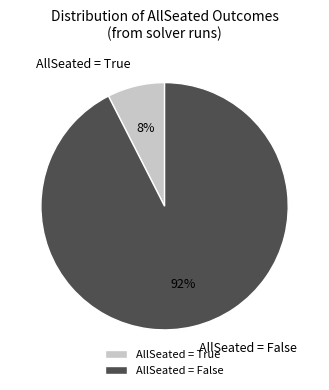

Which category has the biggest portion of the pie?

AllSeated = False